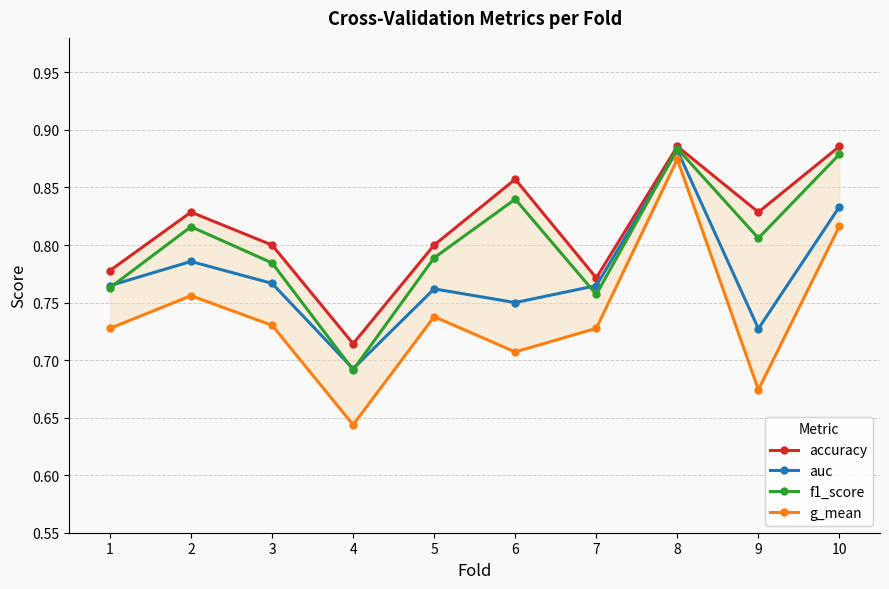

Which series changed the most between 3 and 4?

f1_score